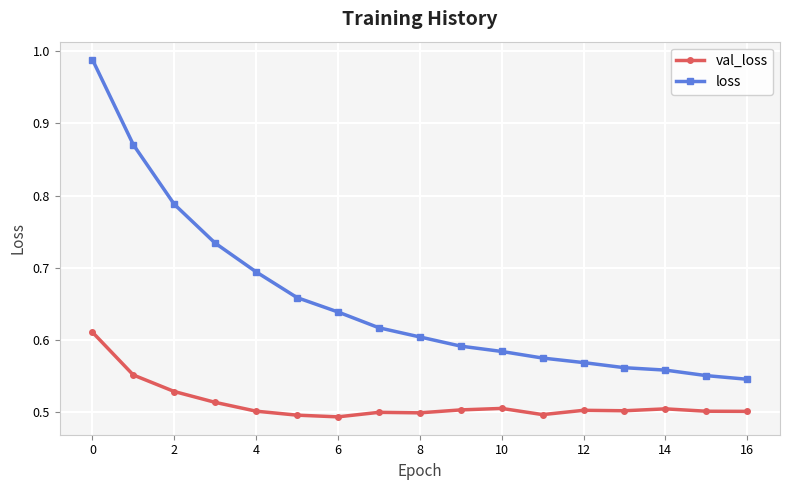

At how many categories does at least one series exceed 0?

17